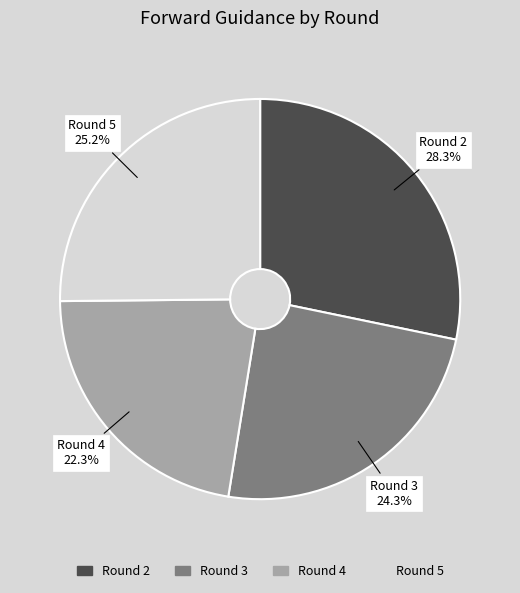

Count the number of slices in the pie.

4